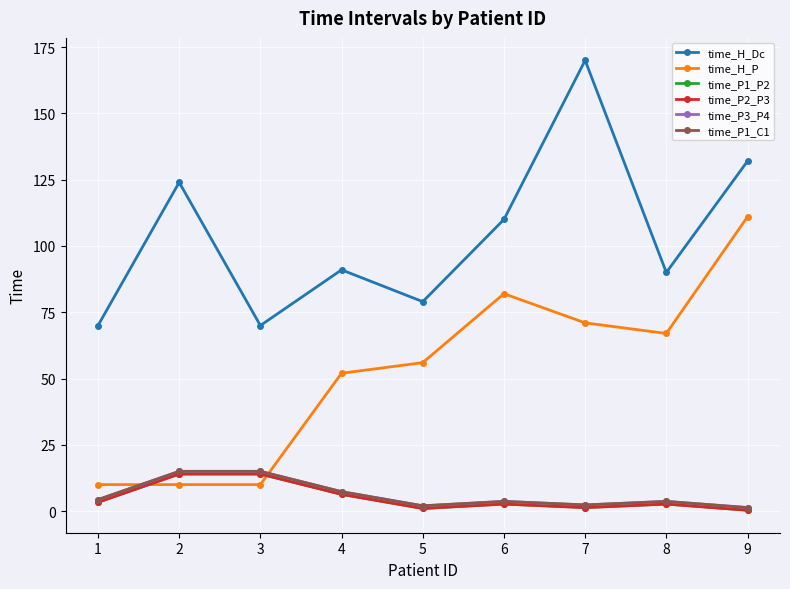

Is the value of time_P1_C1 at 2 greater than the value of time_P3_P4 at 5?

Yes